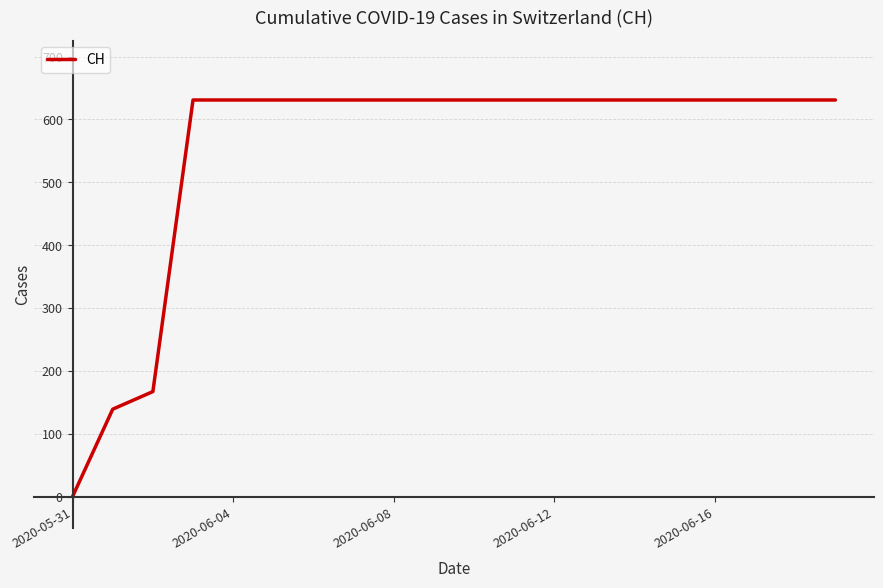

Reading right to left, transcribe all the data shown in this chart.

631	631	631	631	631	631	631	631	631	631	631	631	631	631	631	631	631	167	139	0